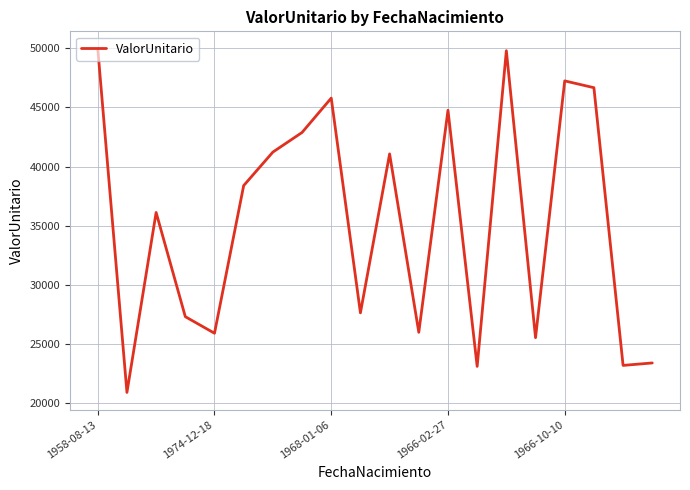

Is this an area chart (filled region under the line)?

No